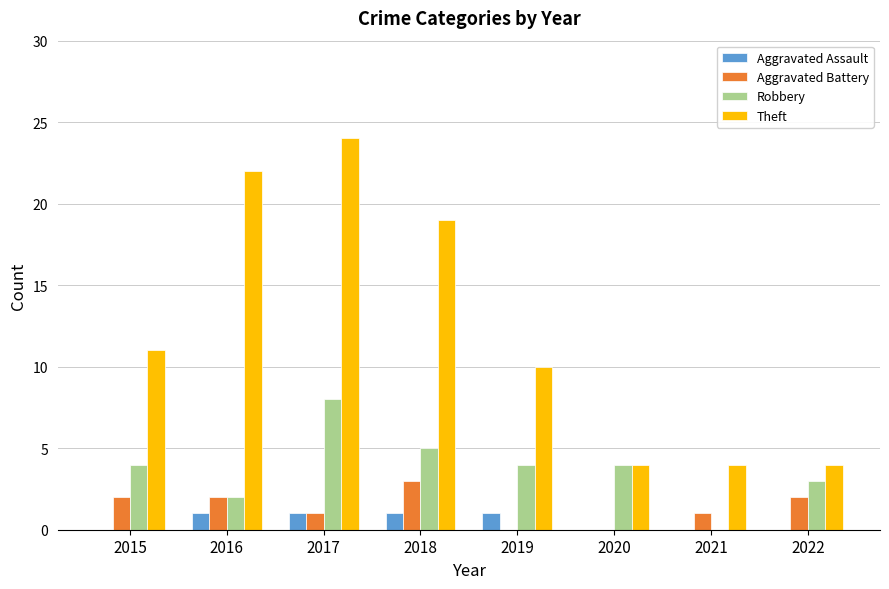

What is the total value across all series at 2017?

34